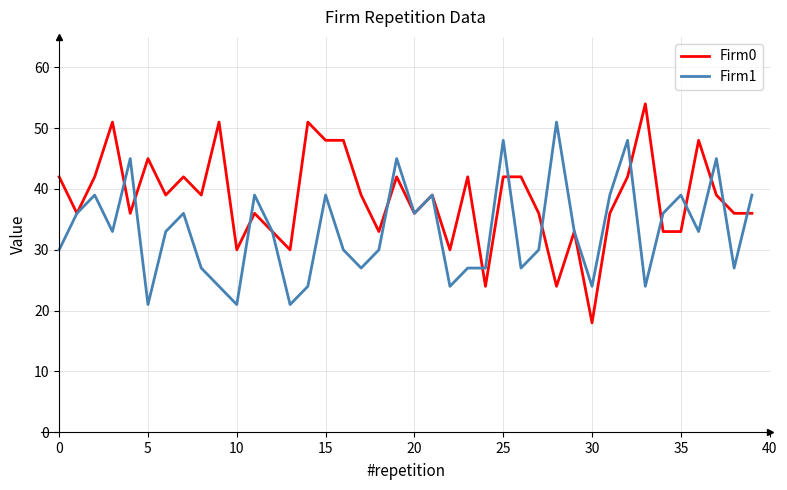

What is the smallest value displayed?

18